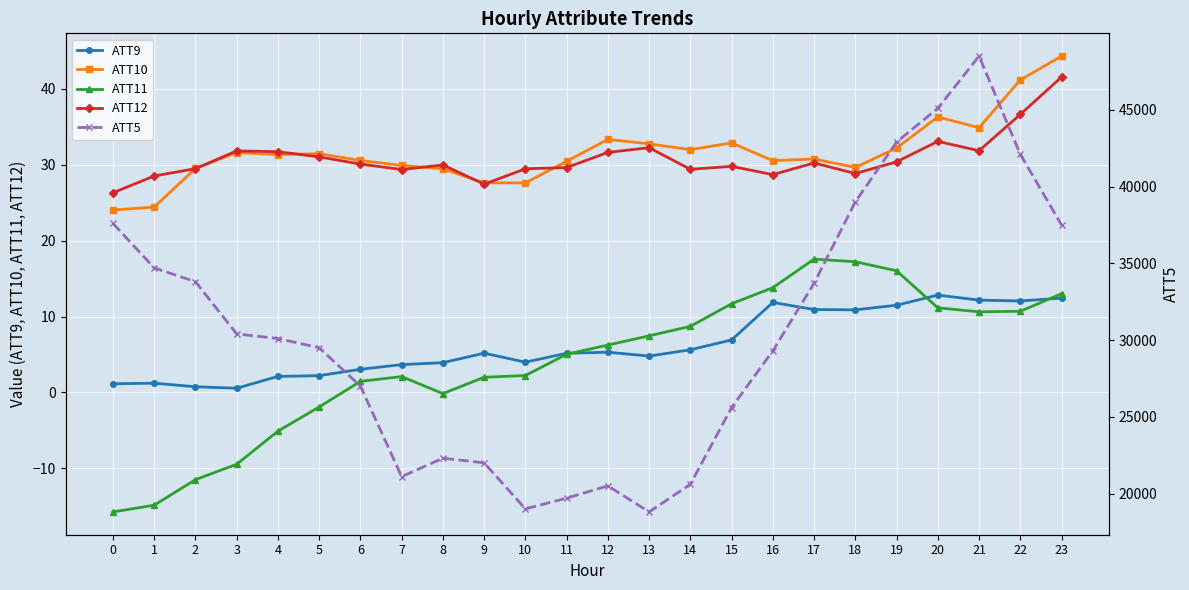

Between 2 and 22, which series saw the biggest shift?

ATT5